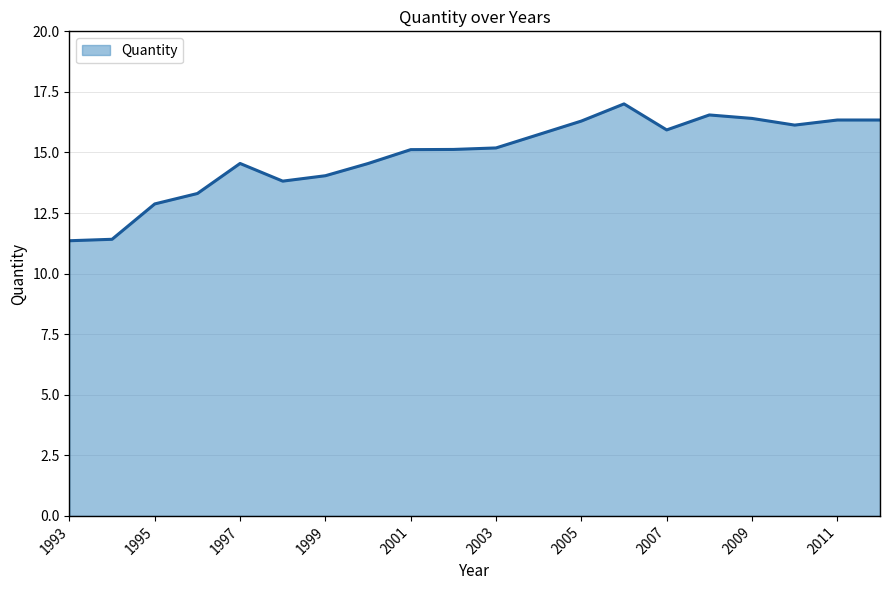

What is the difference between the maximum and minimum values?

5.6